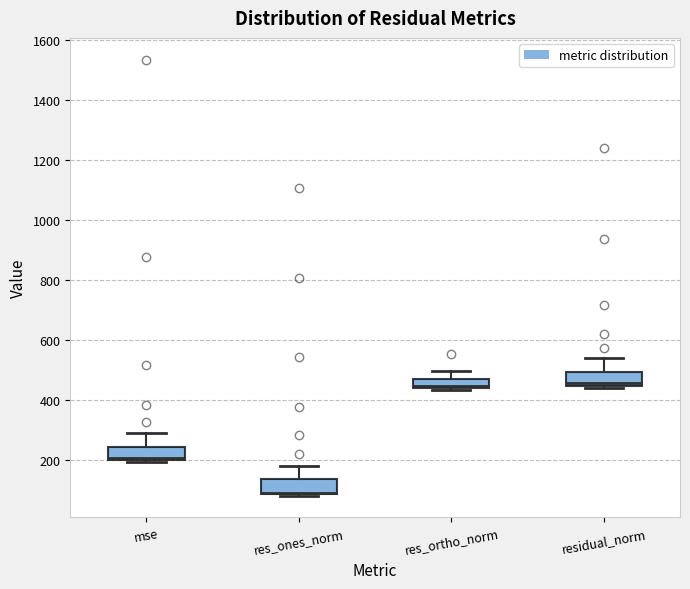

Reading left to right, transcribe this box plot: for each box, give where its median line is, the range the box spans, and where its two whiskers end, as read against the y-axis. The values are not printed on the chart, so give them approximately, as read against the axis.

mse: median 200 (just above the box's lower edge), box 200 to 240, whiskers 200 to 300
res_ones_norm: median 100 (drawn on the box's lower edge), box 80 to 140, whiskers 80 to 180
res_ortho_norm: median 440 (just above the box's lower edge), box 440 to 480, whiskers 440 (just below the box's lower edge) to 500
residual_norm: median 460, box 440 to 500, whiskers 440 to 540